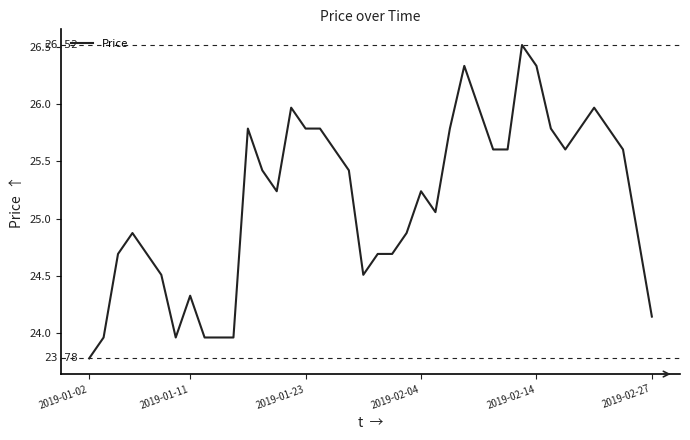

What is the difference between the maximum and minimum values?

2.7